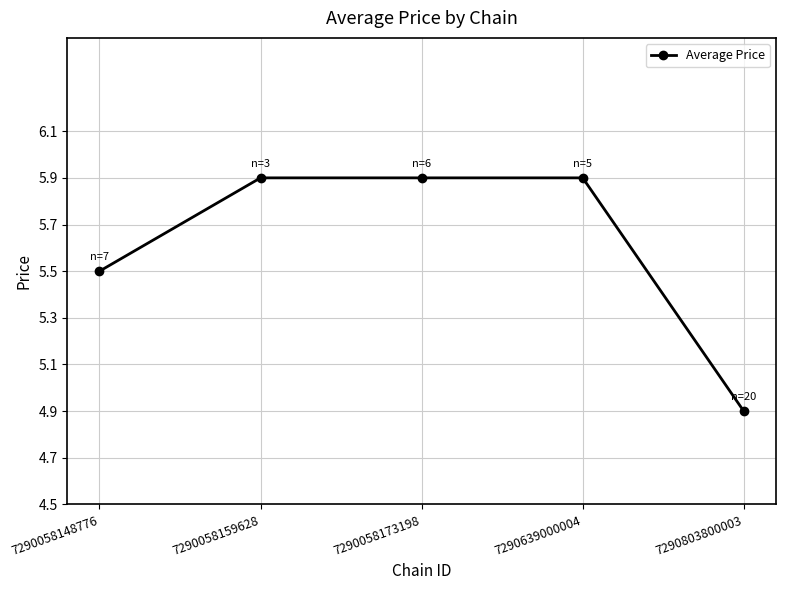

How many values exceed 5?

4